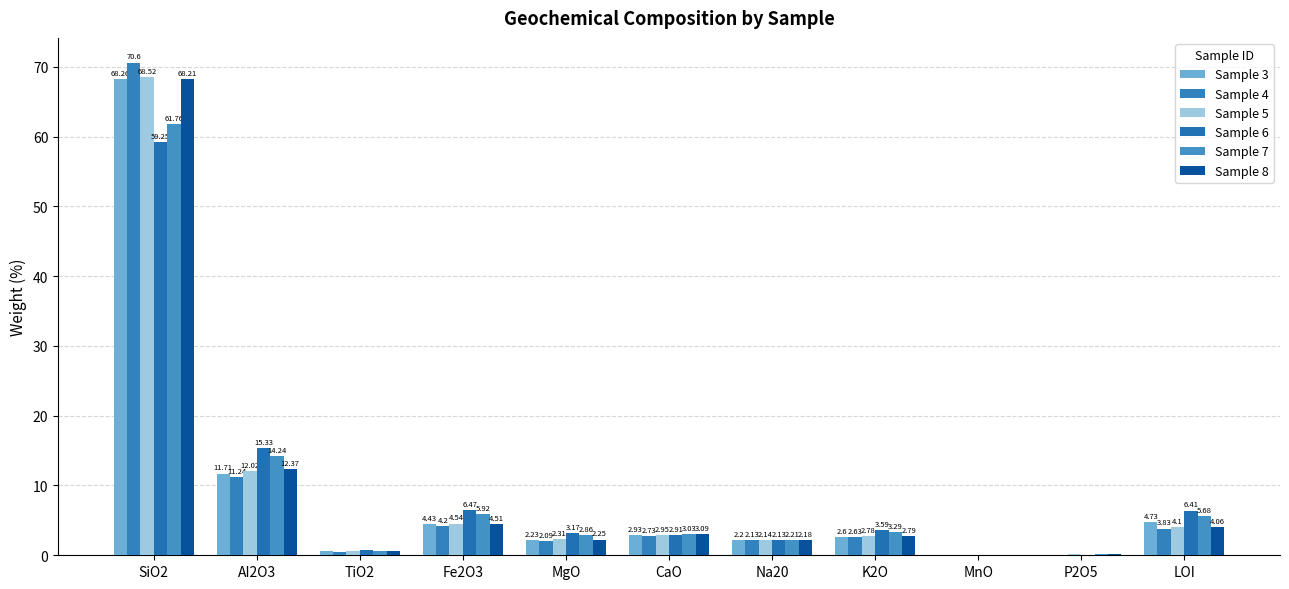

How many data points does each series have?

11